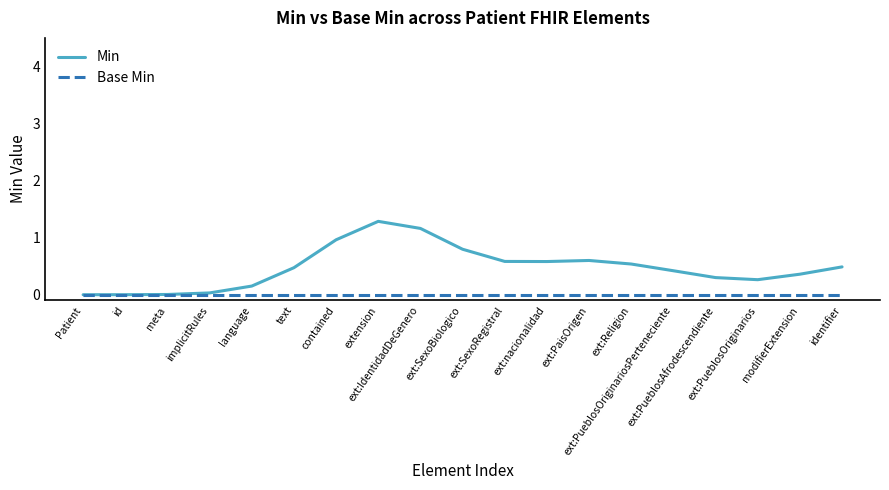

List the series in order of their overall mean, highest first.

Min, Base Min